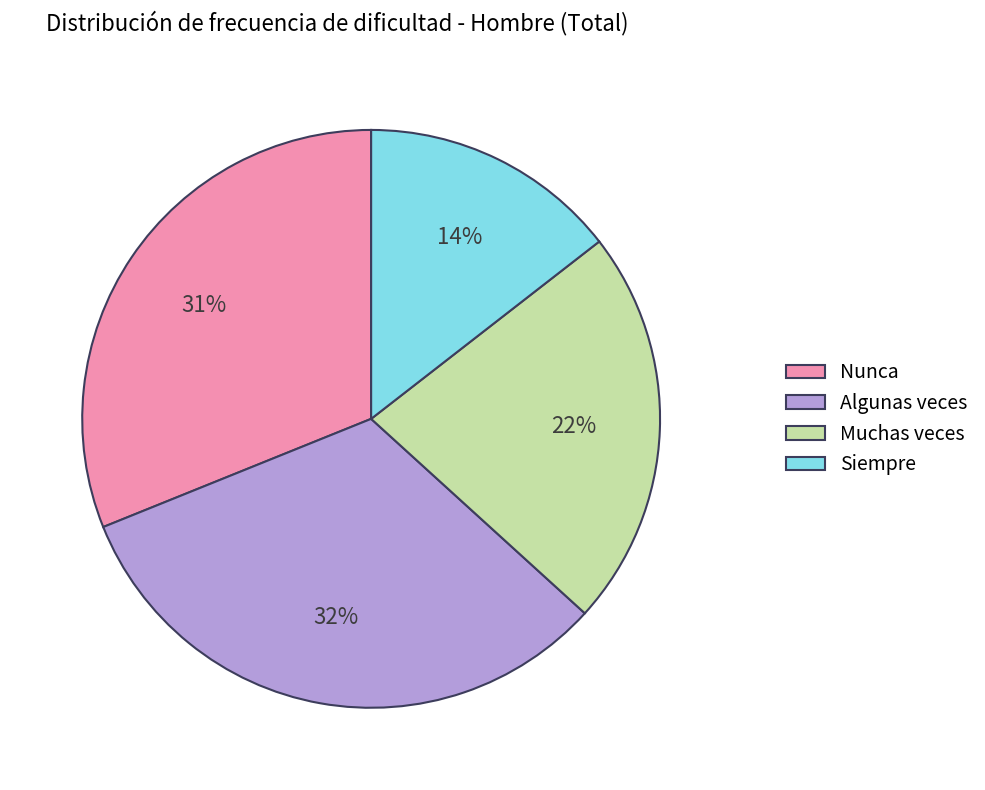

True or false: Algunas veces accounts for 32% of the total.

True